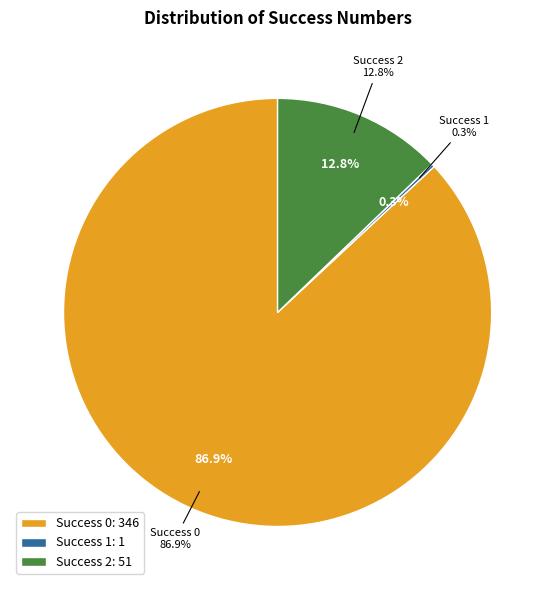

True or false: 0 accounts for 2% of the total.

False